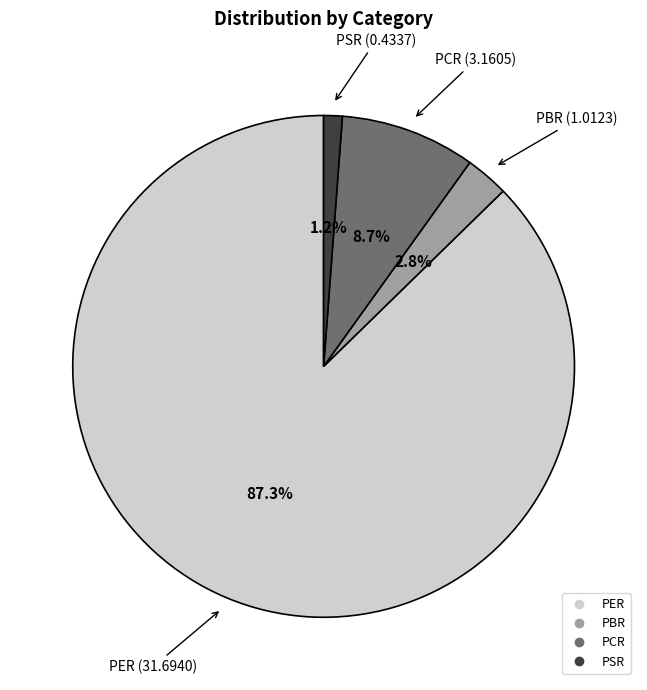

Which slice is the largest?

PER